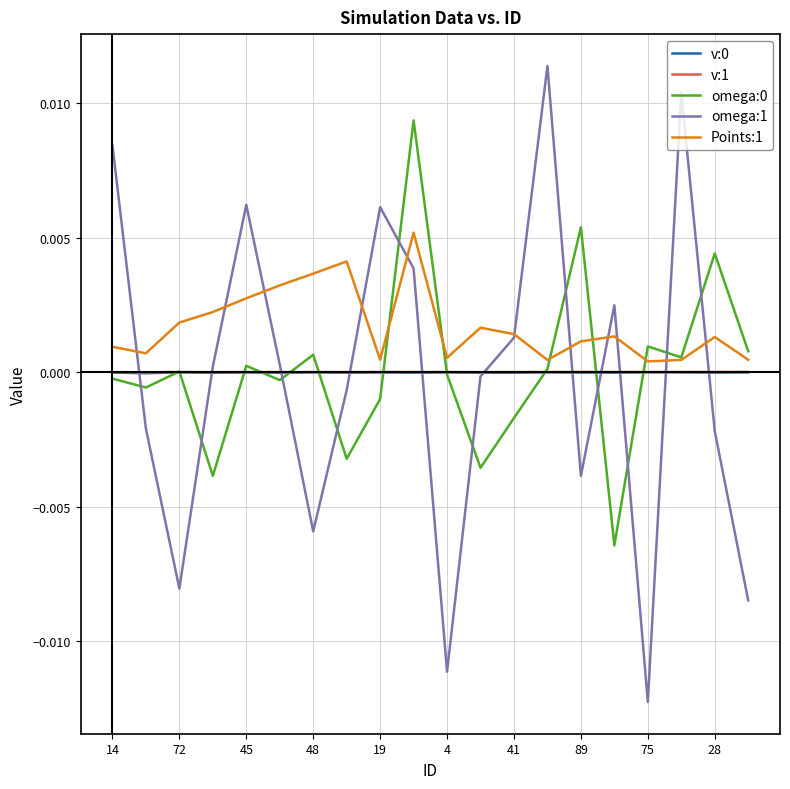

Is this an area chart (filled region under the line)?

No